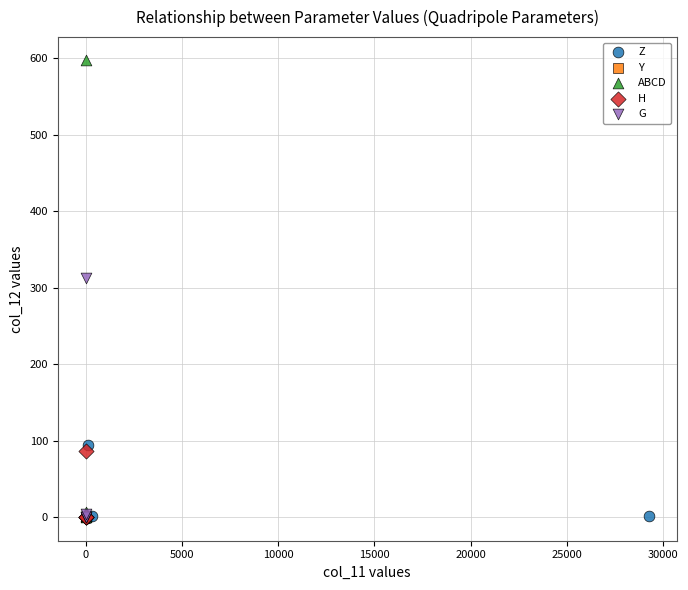

What are all the series names shown in the legend?

Z, Y, ABCD, H, G